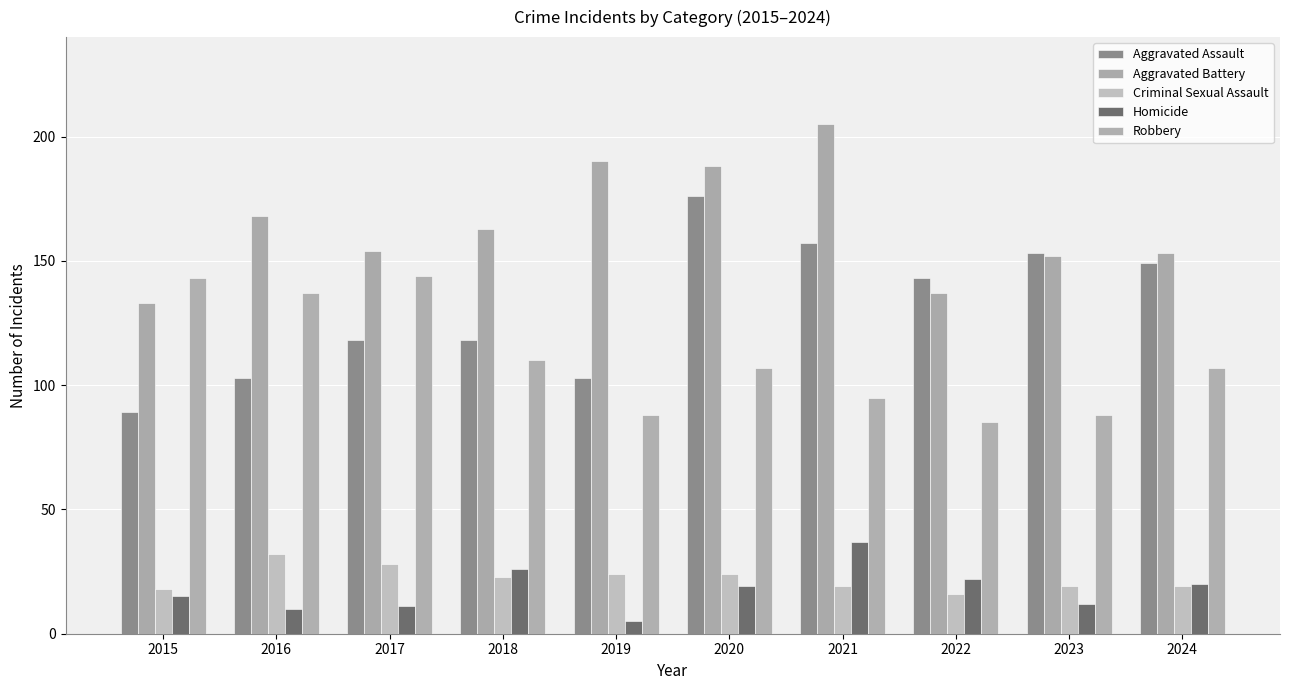

Reading right to left, extract all data points from this chart.

Aggravated Assault: 149	153	143	157	176	103	118	118	103	89
Aggravated Battery: 153	152	137	205	188	190	163	154	168	133
Criminal Sexual Assault: 19	19	16	19	24	24	23	28	32	18
Homicide: 20	12	22	37	19	5	26	11	10	15
Robbery: 107	88	85	95	107	88	110	144	137	143